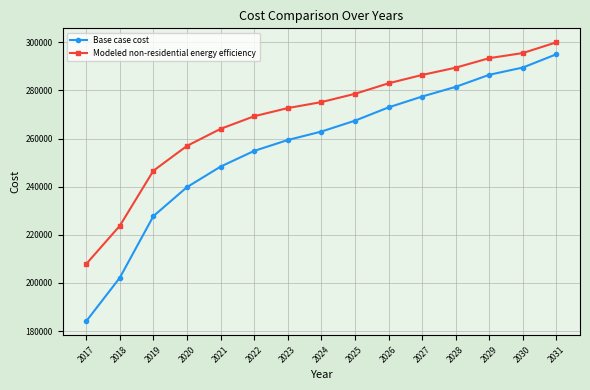

What is the total value across all series at 2030?

585023.3